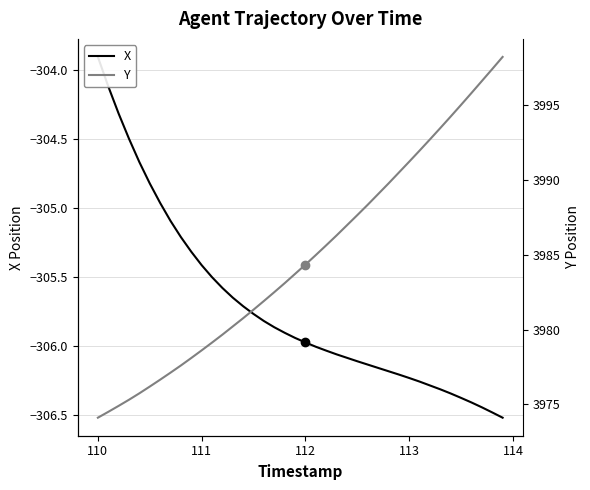

What is the difference between the maximum and minimum values in the X series?

2.6